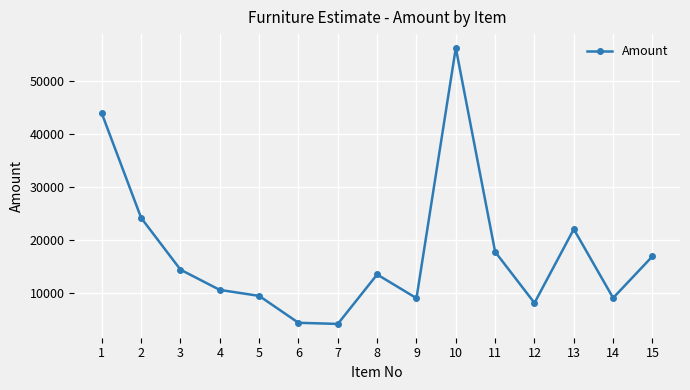

Which category has the highest value across all series?

10